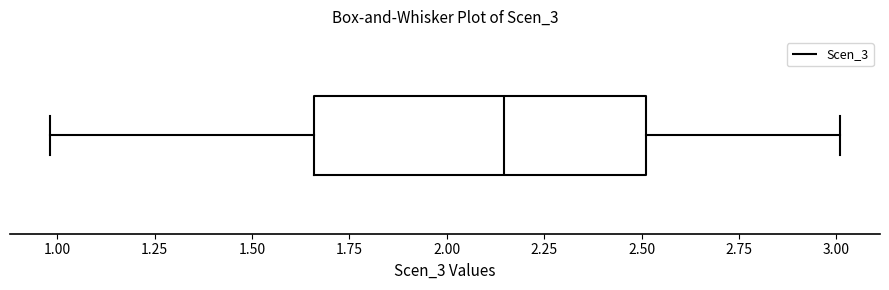

Transcribe this box plot: give where the median line is, the range the box spans, and where the two whiskers end, as read against the x-axis. The values are not printed on the chart, so give them approximately, as read against the axis.

median 2.15, box 1.65 to 2.50, whiskers 1.00 to 3.00